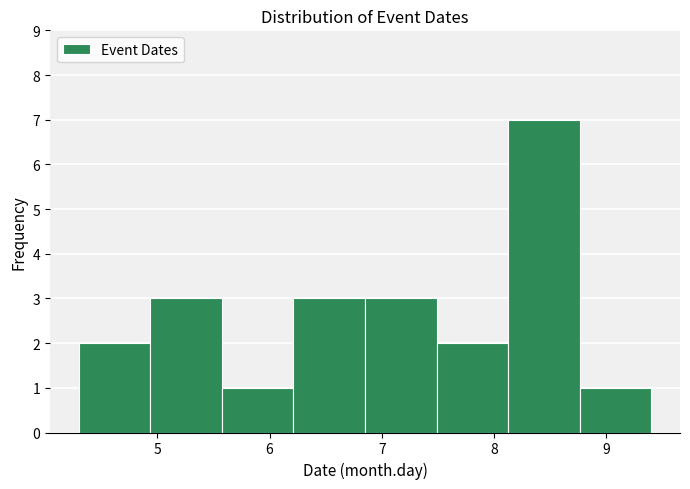

Reading left to right, list every bar in this chart as the range it spans on the x-axis followed by its height. Neither the bar edges nor the heights are printed on the chart, so give them approximately, as read against the axes.

4.3 to 4.9: 2
4.9 to 5.6: 3
5.6 to 6.2: 1
6.2 to 6.9: 3
6.9 to 7.5: 3
7.5 to 8.1: 2
8.1 to 8.8: 7
8.8 to 9.4: 1